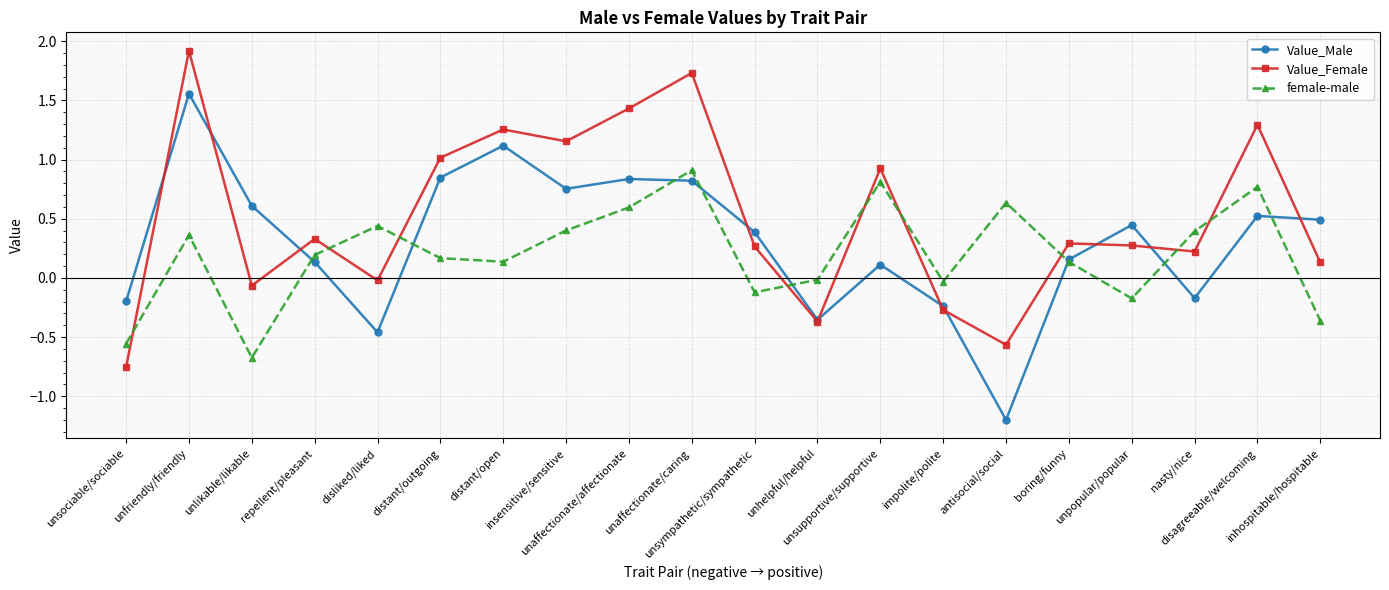

True or false: female-male and Value_Female intersect in this chart.

True